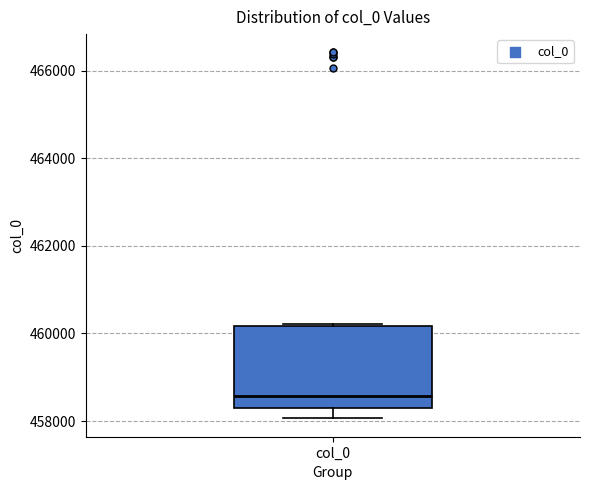

Read this box plot against the y-axis: the position of the median line, the range covered by the box, and the ends of both whiskers. The values are not printed on the chart, so give them approximately, as read against the axis.

median 458600, box 458200 to 460200, whiskers 458000 to 460200